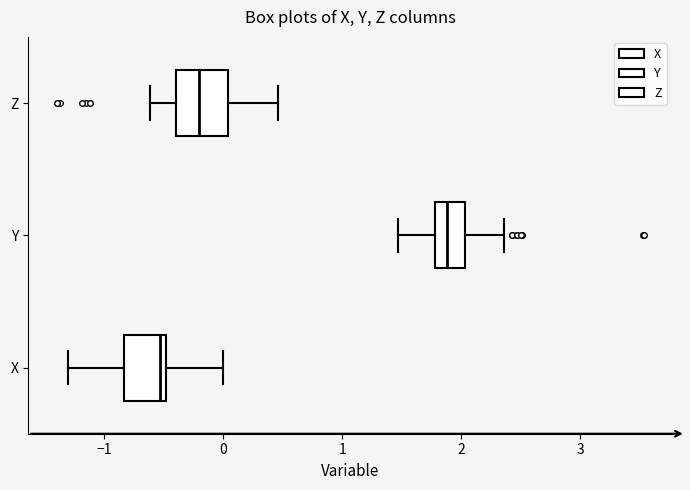

Reading bottom to top, transcribe this box plot: for each box, give where its median line is, the range the box spans, and where its two whiskers end, as read against the x-axis. The values are not printed on the chart, so give them approximately, as read against the axis.

X: median -0.5 (just left of the box's right edge), box -0.8 to -0.5, whiskers -1.3 to 0.0
Y: median 1.9, box 1.8 to 2.0, whiskers 1.5 to 2.4
Z: median -0.2, box -0.4 to 0.0, whiskers -0.6 to 0.5